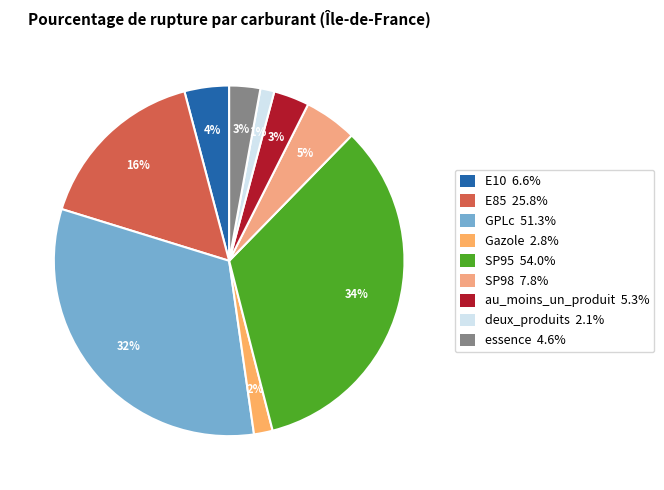

The GPLc slice represents 38% of the pie. True or false?

False